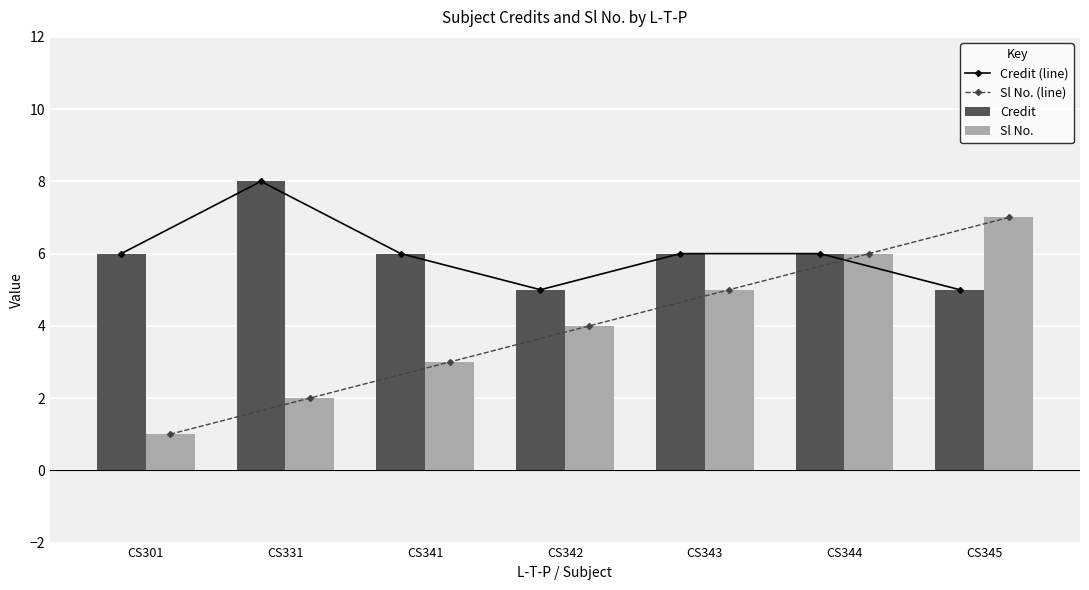

Which label corresponds to the largest value in the chart?

CS331